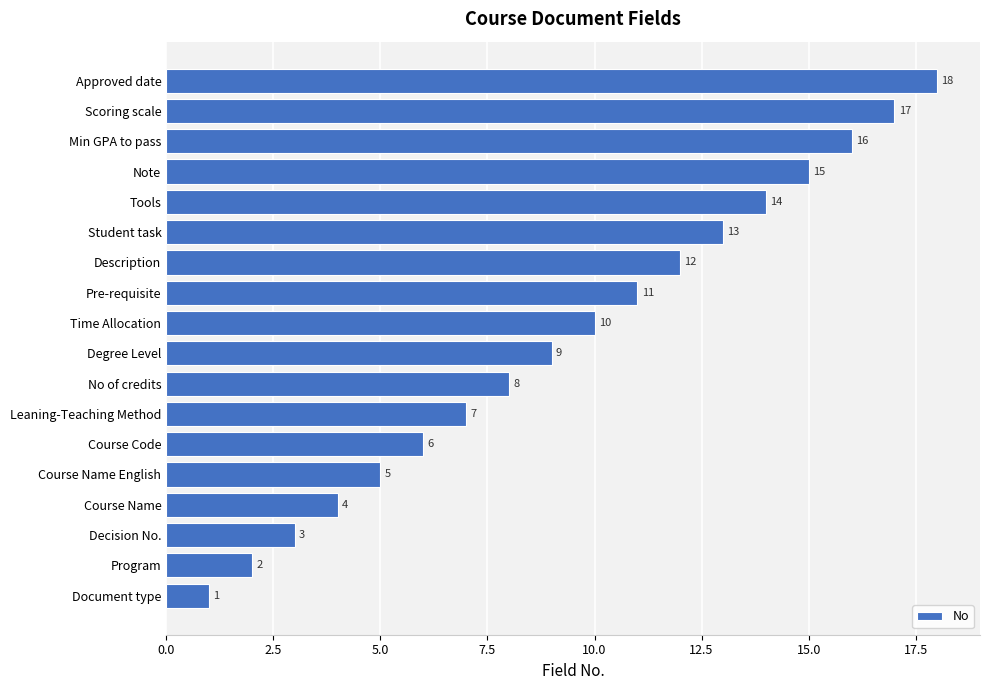

Count the number of data series in this chart.

1